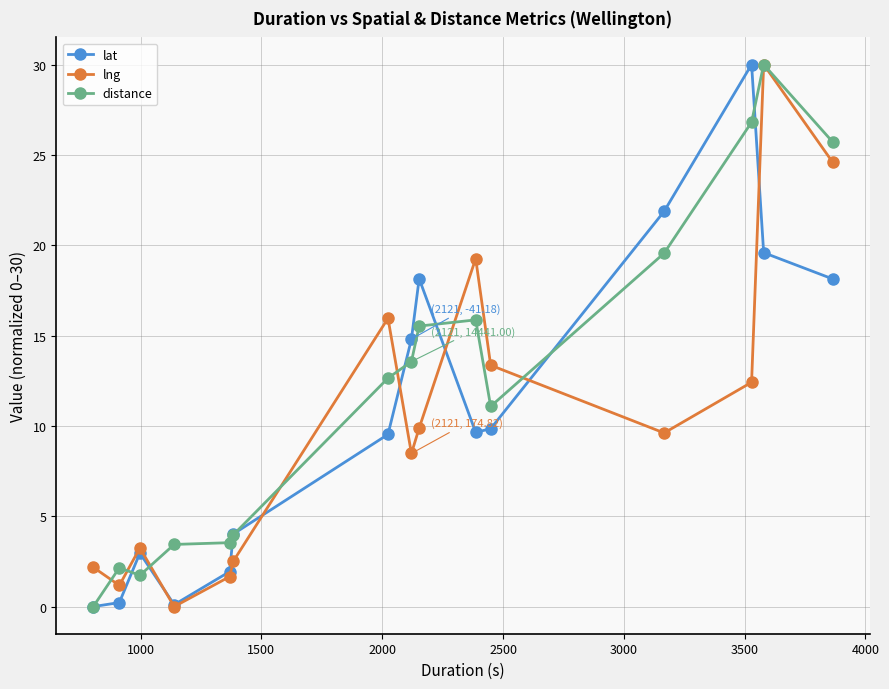

In lat, how many points are higher than both neighbors (excluding endpoints)?

3